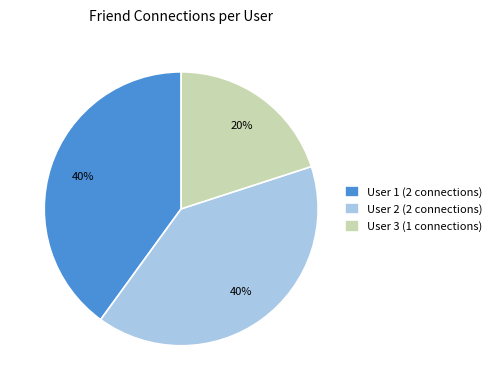

To the nearest percent, what is the difference between the largest and smallest slice percentages?

20%